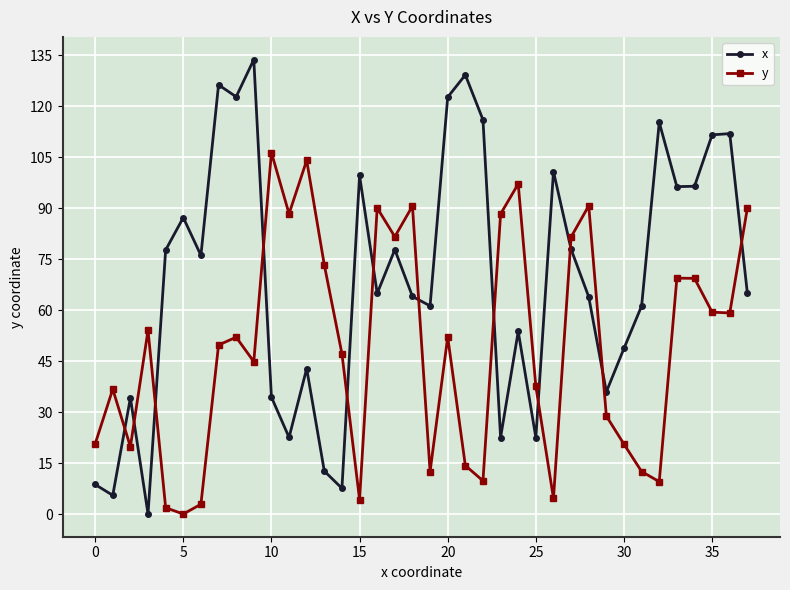

In x, how many points are higher than both neighbors (excluding endpoints)?

12